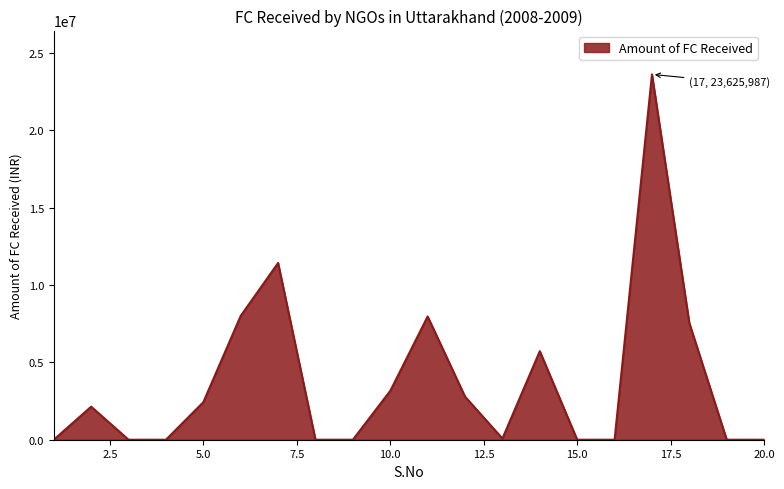

What is the difference between the maximum and minimum values?

23625987.0